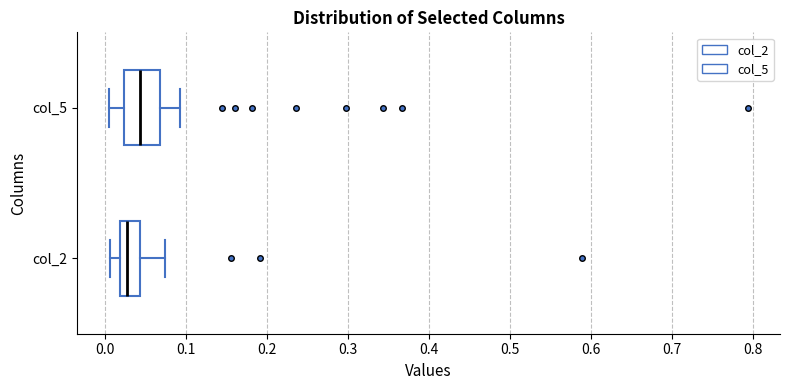

Where does the left whisker of the box for col_5 end on the x-axis? The values are not printed on the chart, so give them approximately, as read against the axis.

0.00